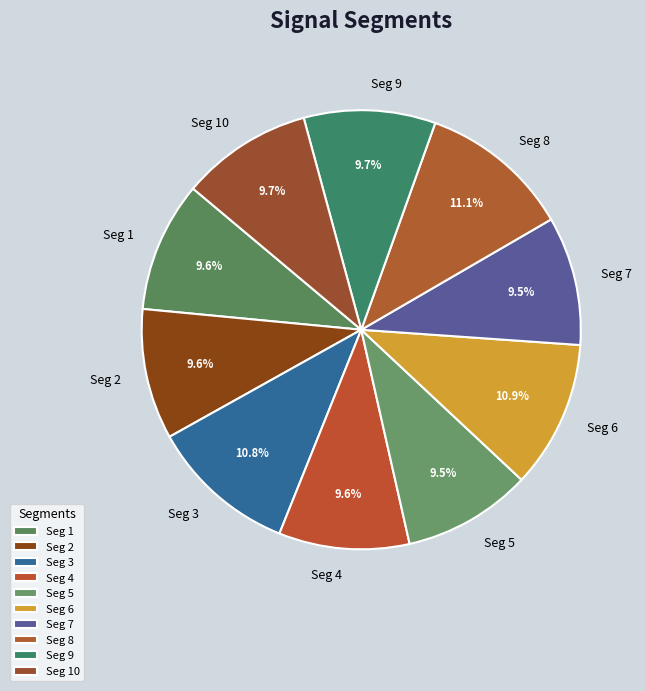

Does Seg 10 represent more than half of the total?

No